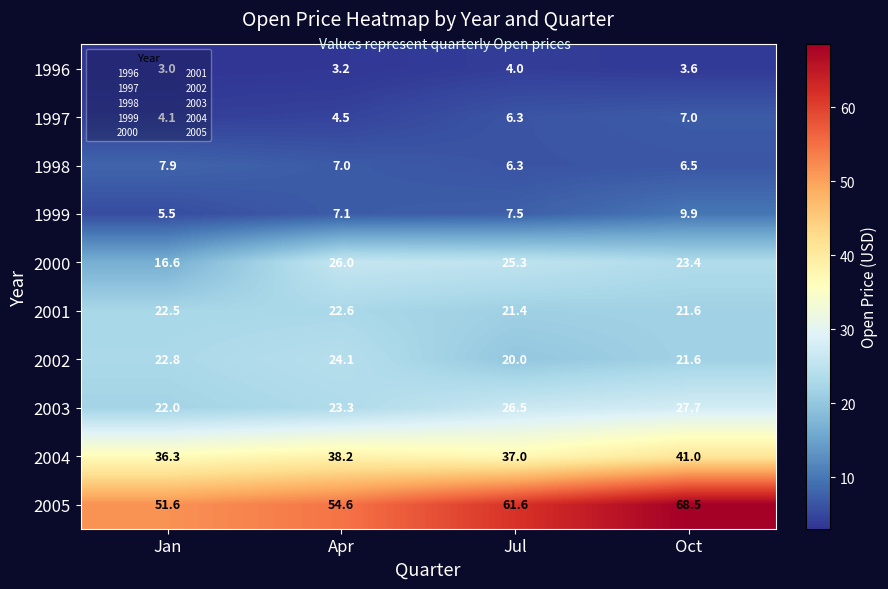

How many distinct data groups are displayed?

10